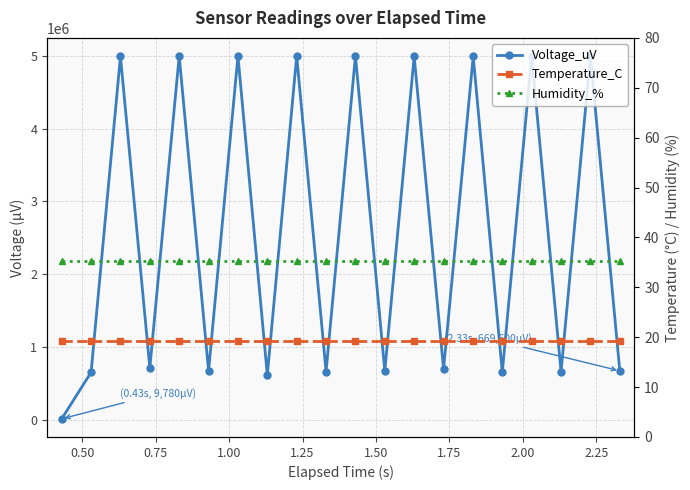

True or false: Voltage_uV and Humidity_% intersect in this chart.

False